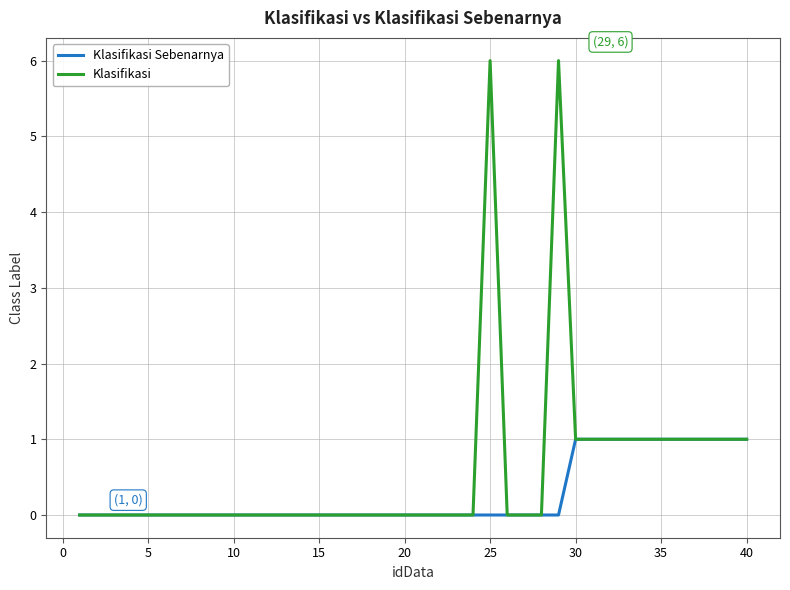

Does the chart have visible grid lines?

Yes